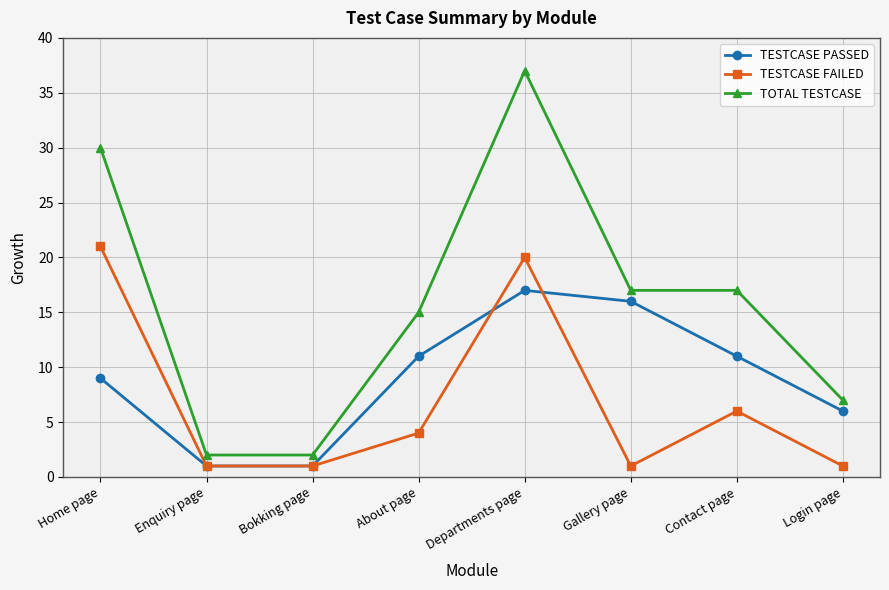

Is the value of TOTAL TESTCASE at Bokking page greater than the value of TESTCASE PASSED at Home page?

No